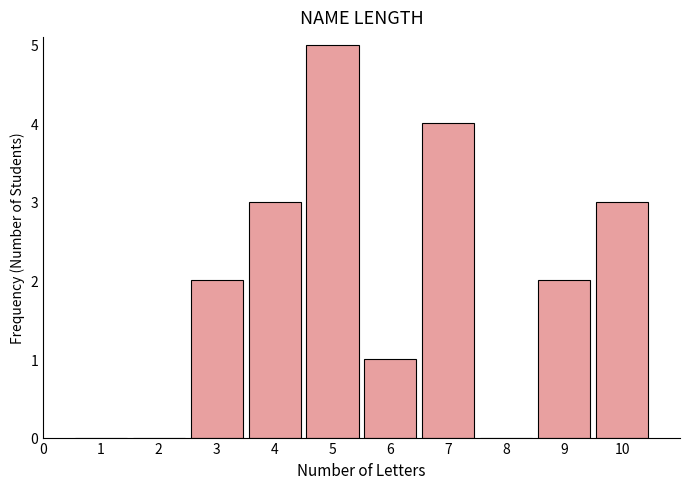

Reading right to left, what are all the values shown in this chart?

10=3	9=2	8=0	7=4	6=1	5=5	4=3	3=2	2=0	1=0